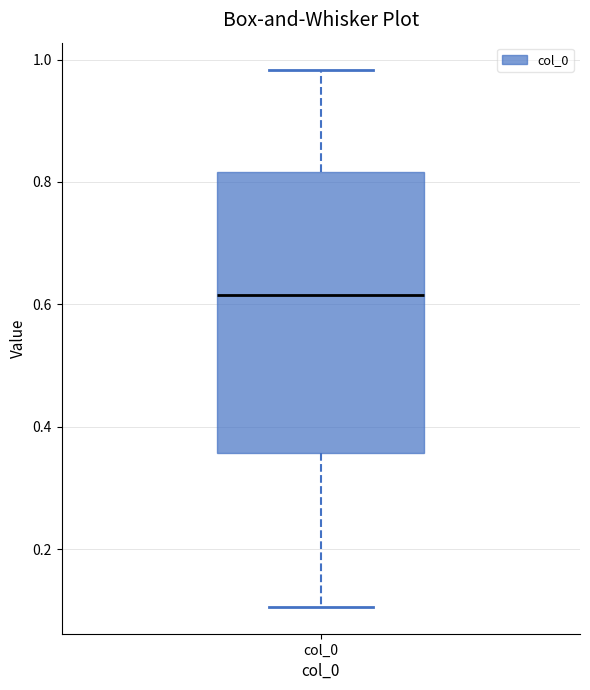

Transcribe this box plot: give where the median line is, the range the box spans, and where the two whiskers end, as read against the y-axis. The values are not printed on the chart, so give them approximately, as read against the axis.

median 0.62, box 0.36 to 0.82, whiskers 0.10 to 0.98